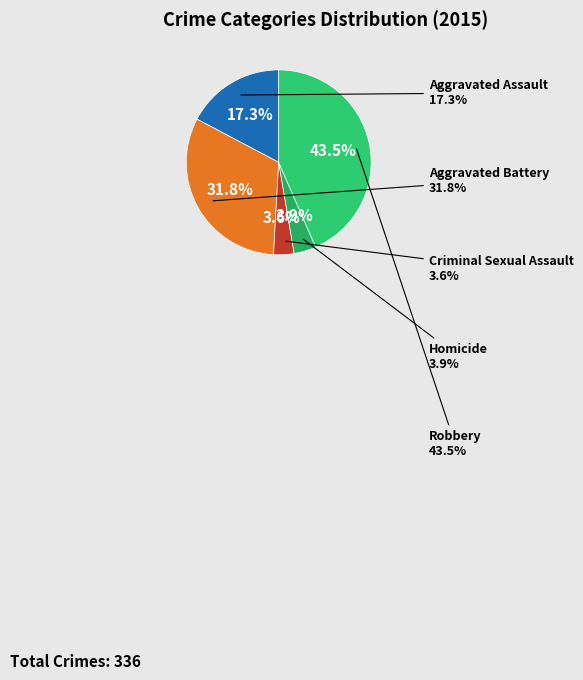

To the nearest percent, what percentage of the pie is Robbery?

43%